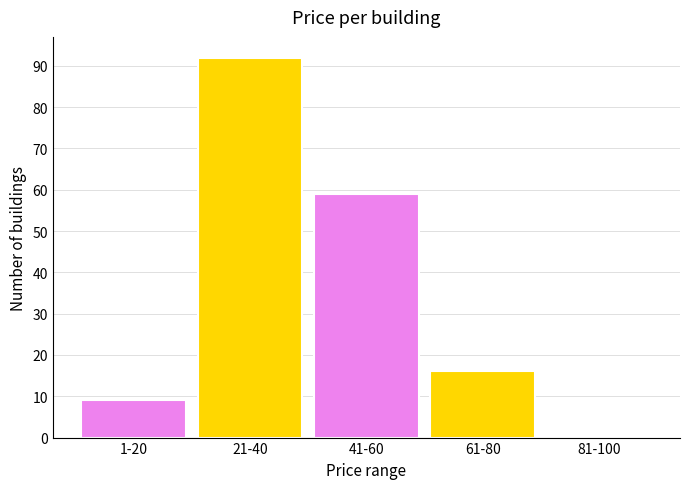

Reading left to right, list all the values displayed in this chart.

1-20=9	21-40=92	41-60=59	61-80=16	81-100=0